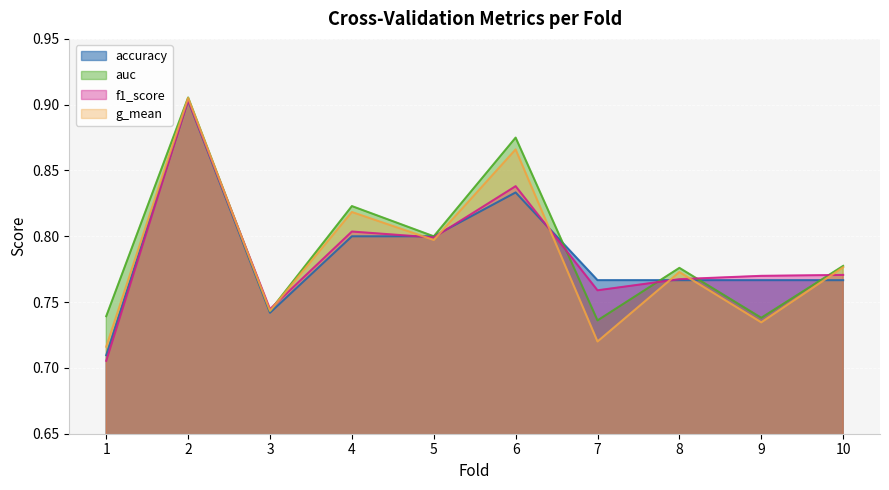

The value of f1_score at 7 is 0.8. True or false?

True